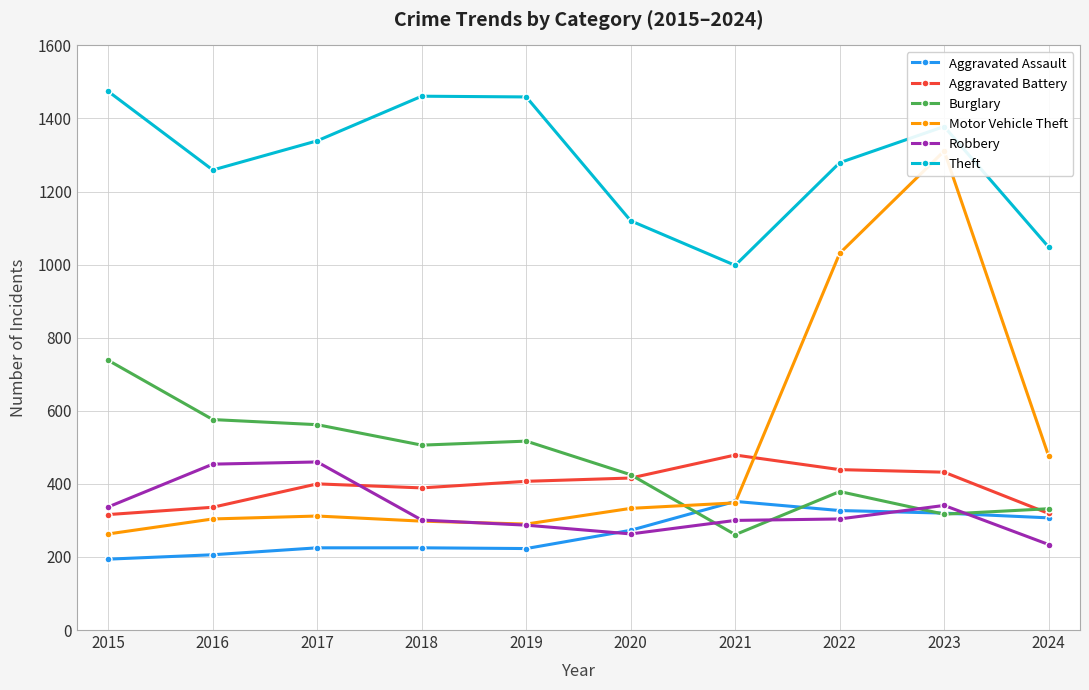

What is the average value of the Aggravated Battery series?

393